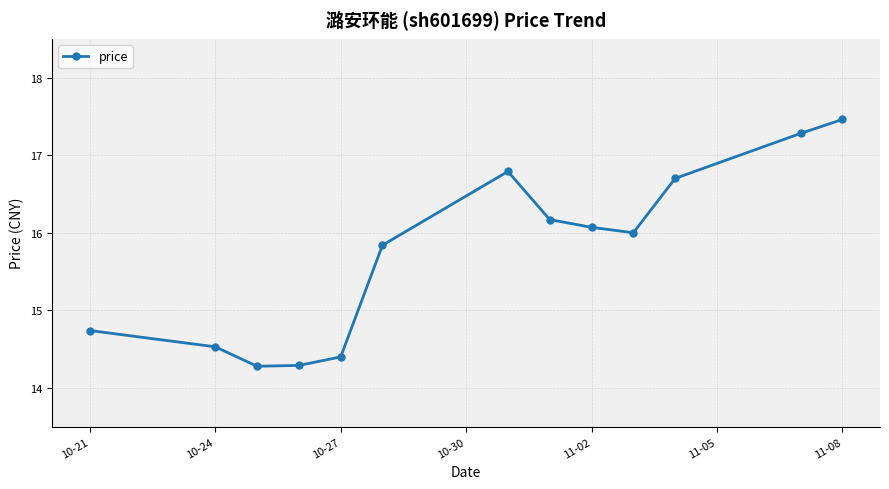

What is the value of the 2nd point from the left?

14.5